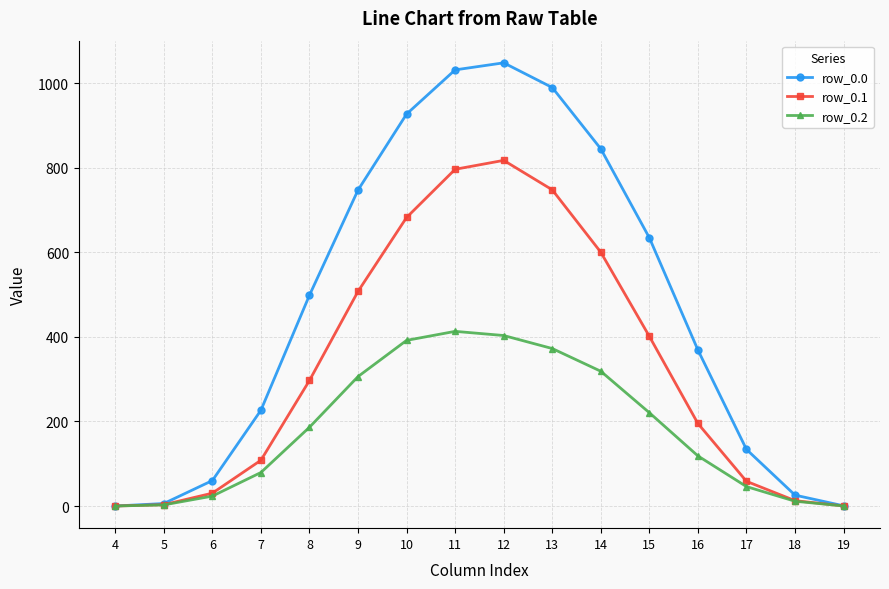

True or false: row_0.0 has a value of 498.5 at 8.

True